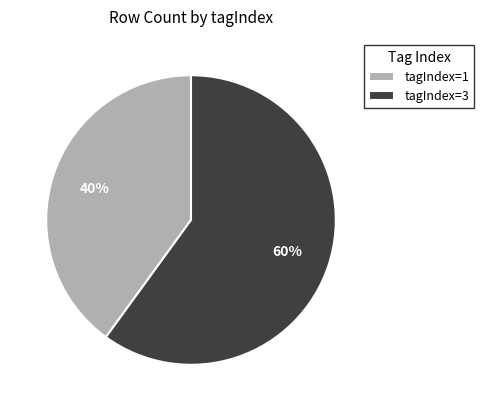

True or false: tagIndex=3 accounts for 60% of the total.

True